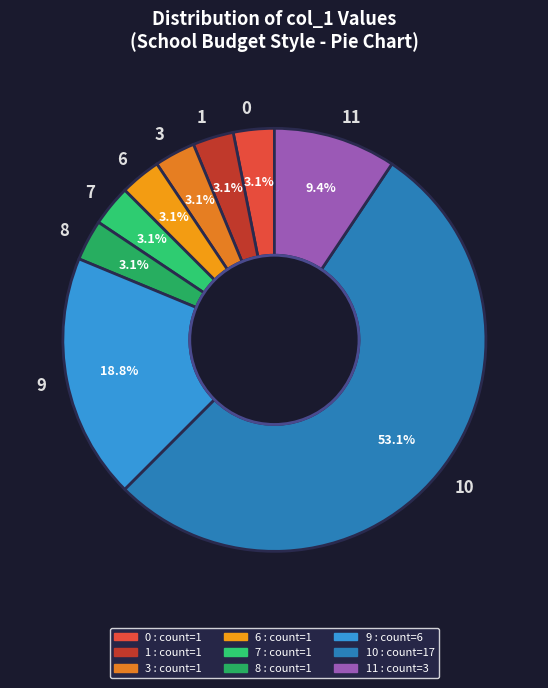

Do 7 and 6 together represent more than half of the pie?

No